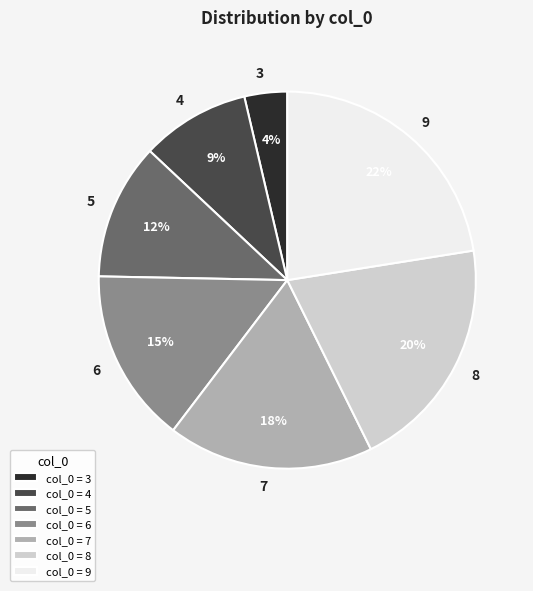

To the nearest percent, what portion does 5 represent?

12%